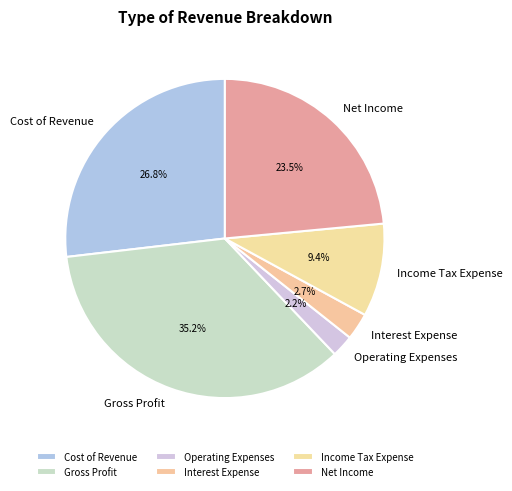

To the nearest percent, what is the difference between the largest and smallest slice percentages?

33%